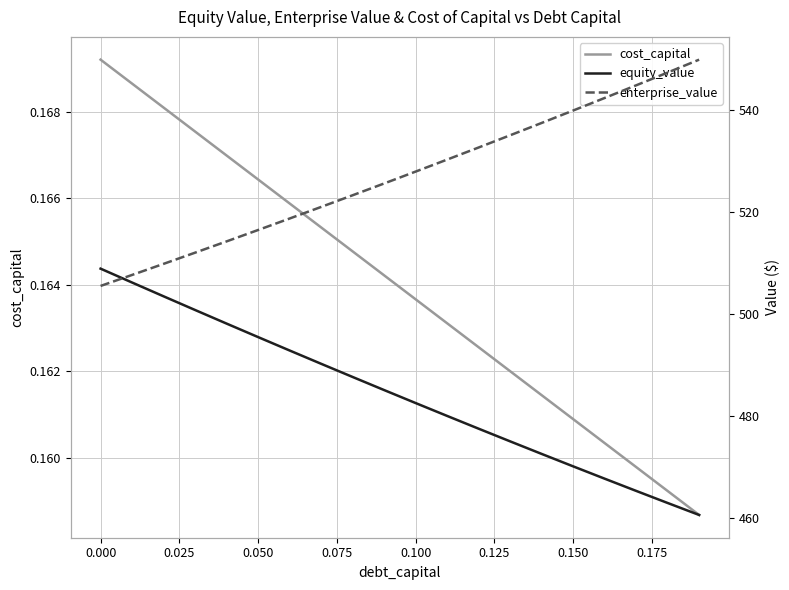

Is it true that cost_capital equals 0.1 at 0.100?

False